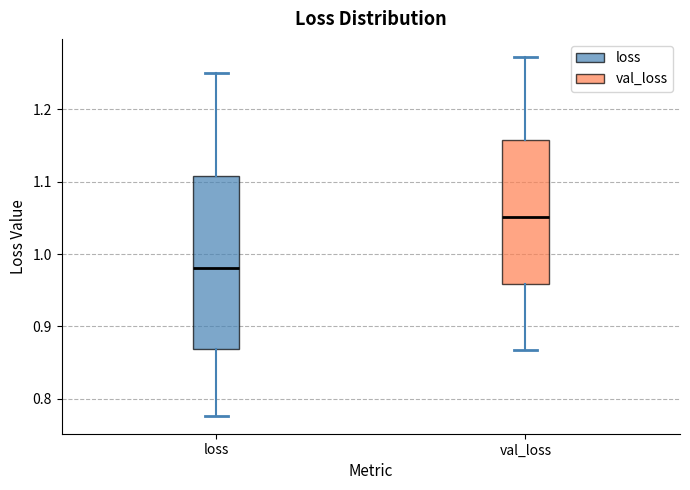

Which box has the lowest median line?

loss